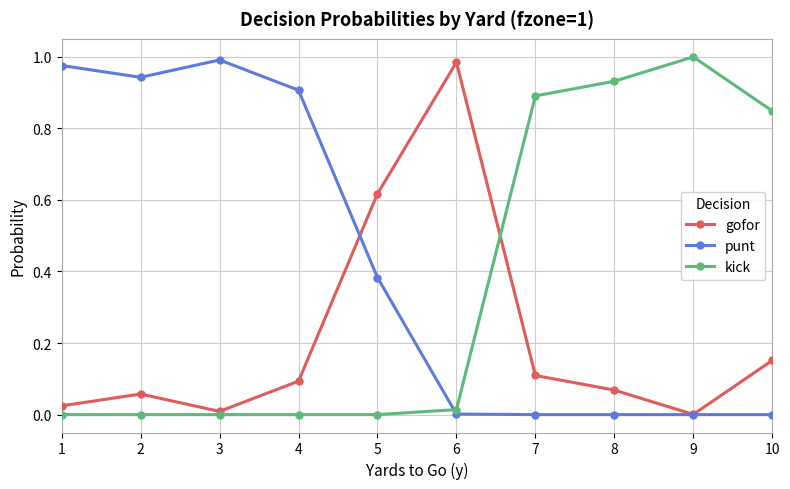

How many categories are shown in the chart?

10